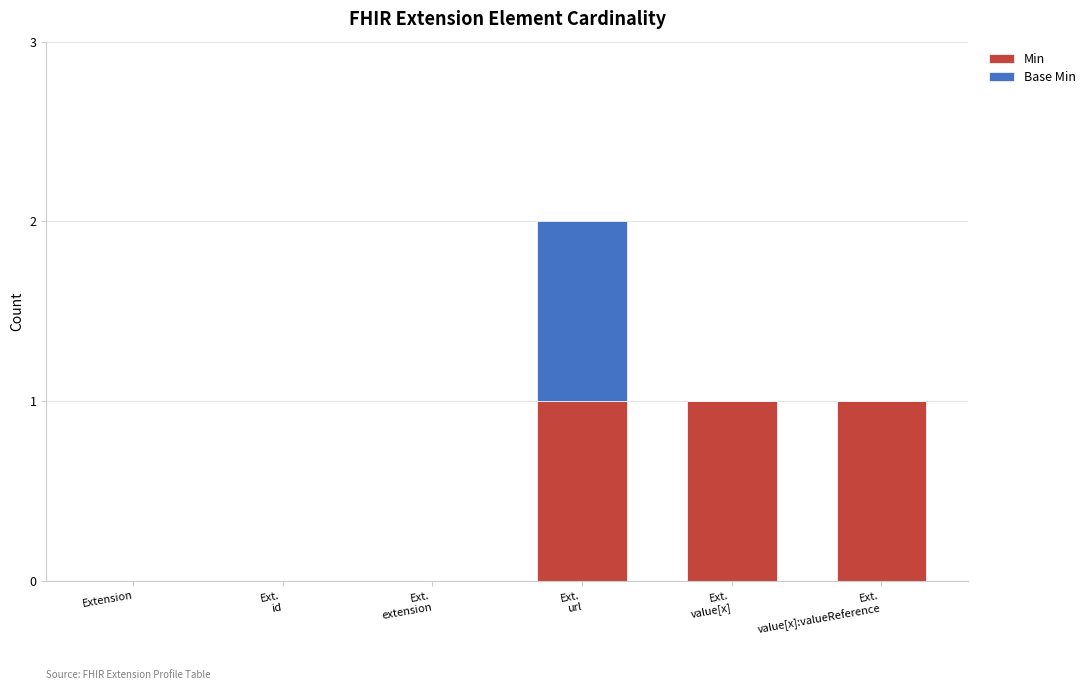

Is it true that Min equals 0 at Extension?

True